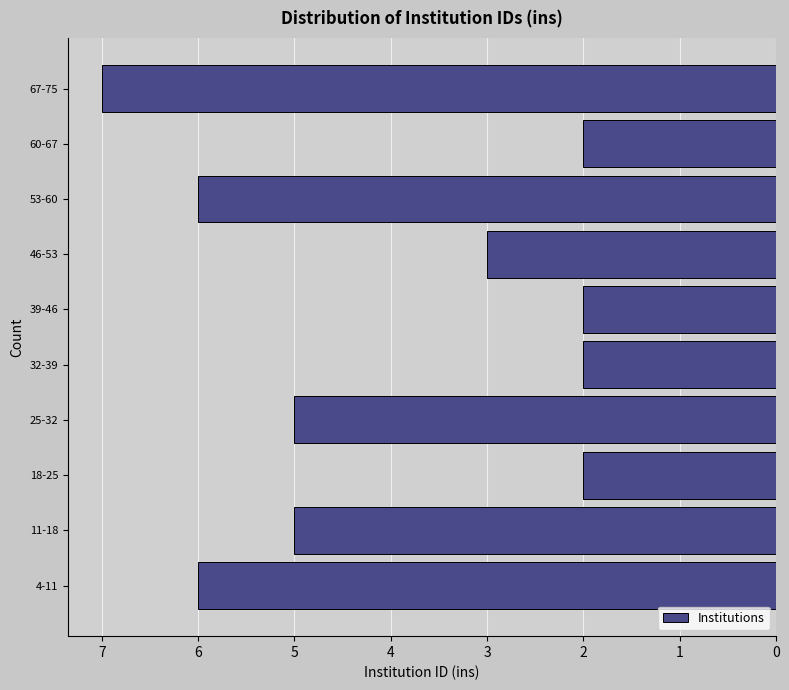

Reading bottom to top, list all the values displayed in this chart.

6	5	2	5	2	2	3	6	2	7